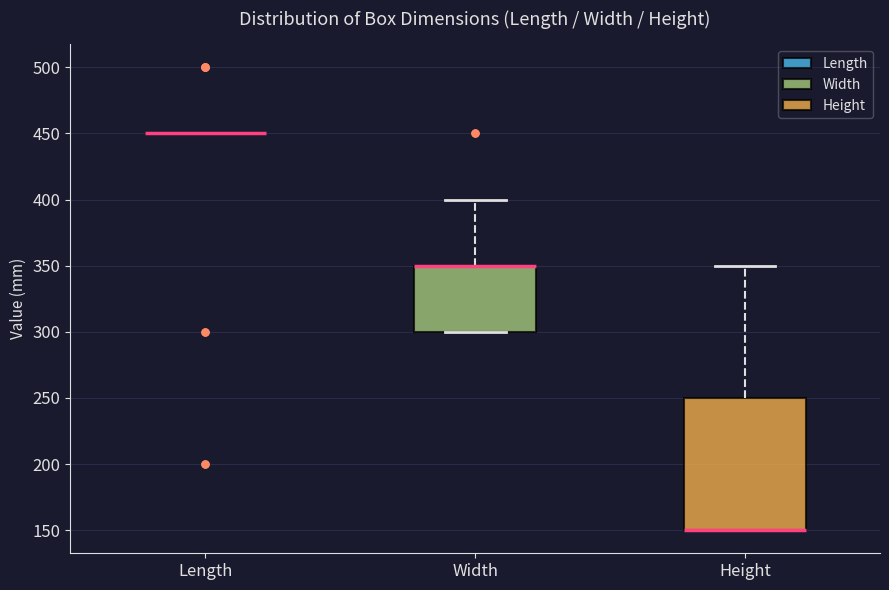

Reading left to right, transcribe this box plot: for each box, give where its median line is, the range the box spans, and where its two whiskers end, as read against the y-axis. The values are not printed on the chart, so give them approximately, as read against the axis.

Length: box collapsed to a line at 450, whiskers 450 to 450
Width: median 350 (drawn on the box's upper edge), box 300 to 350, whiskers 300 to 400
Height: median 150 (drawn on the box's lower edge), box 150 to 250, whiskers 150 to 350